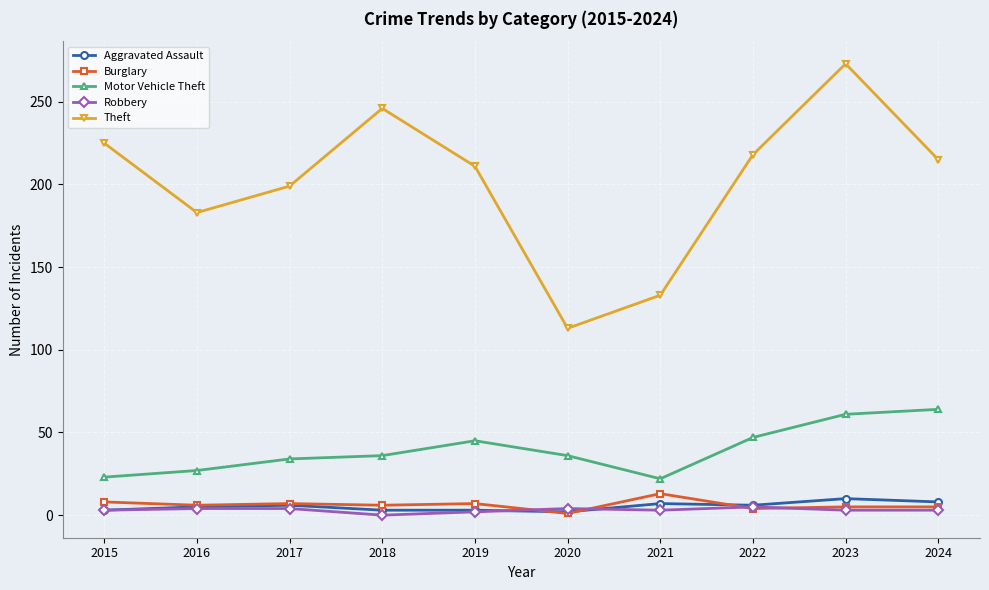

Rank the series at 2021 from lowest to highest value.

Robbery, Aggravated Assault, Burglary, Motor Vehicle Theft, Theft